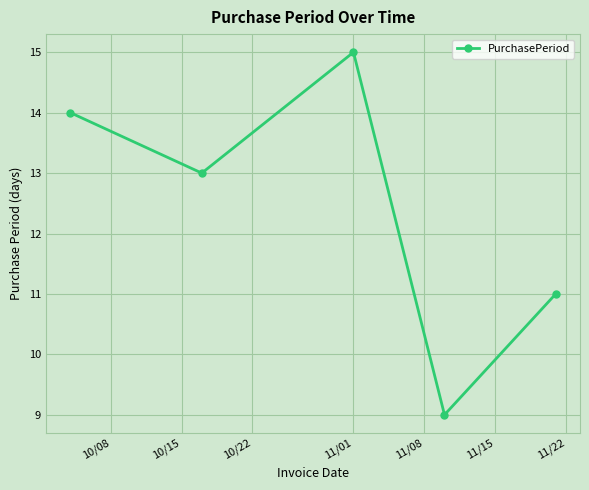

How many points are higher than both their immediate neighbors (excluding endpoints)?

1